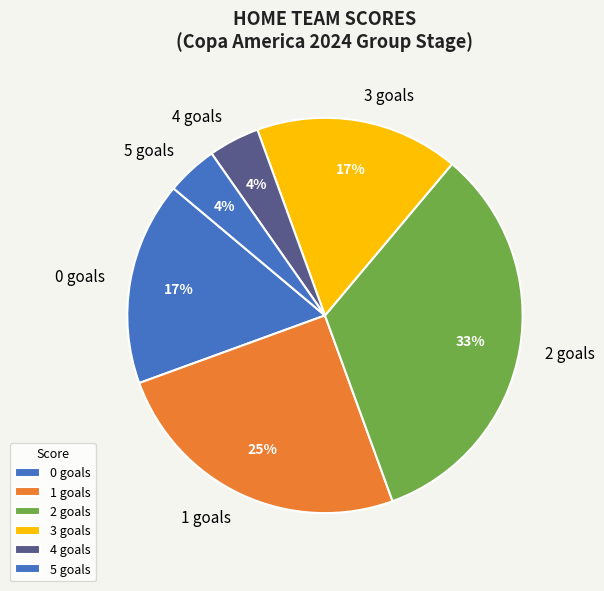

Count the number of slices in the pie.

6